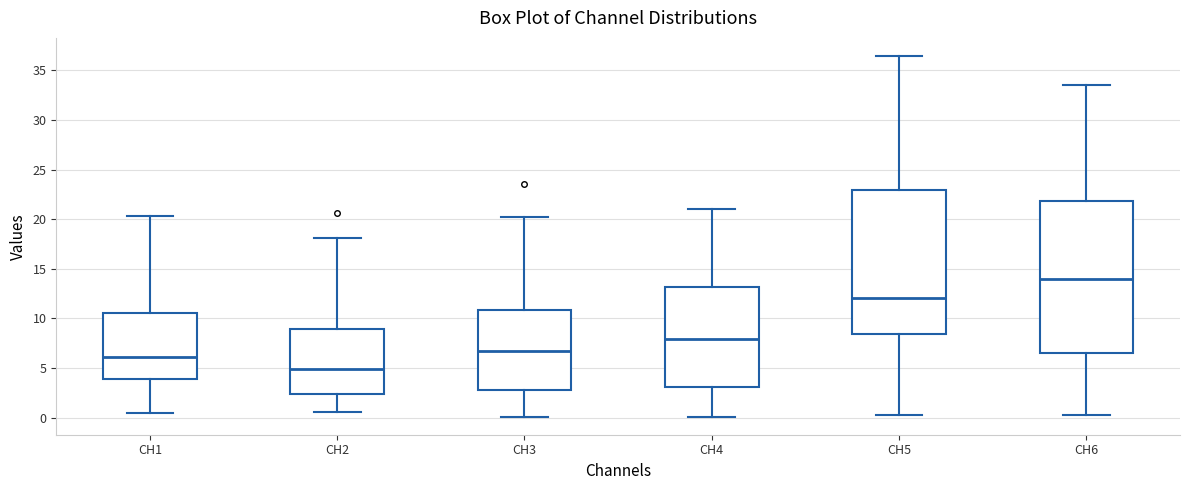

Which box is the tallest, from its lower edge to its upper edge?

CH6